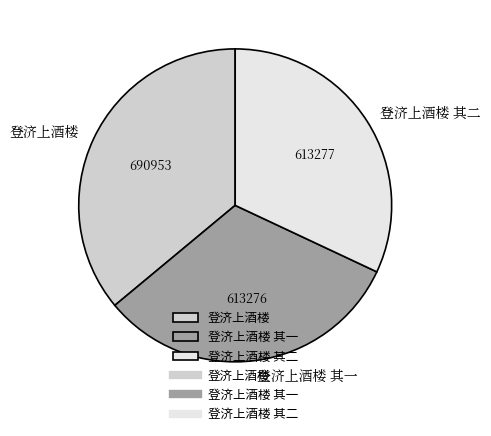

Which slice is the largest?

登济上酒楼